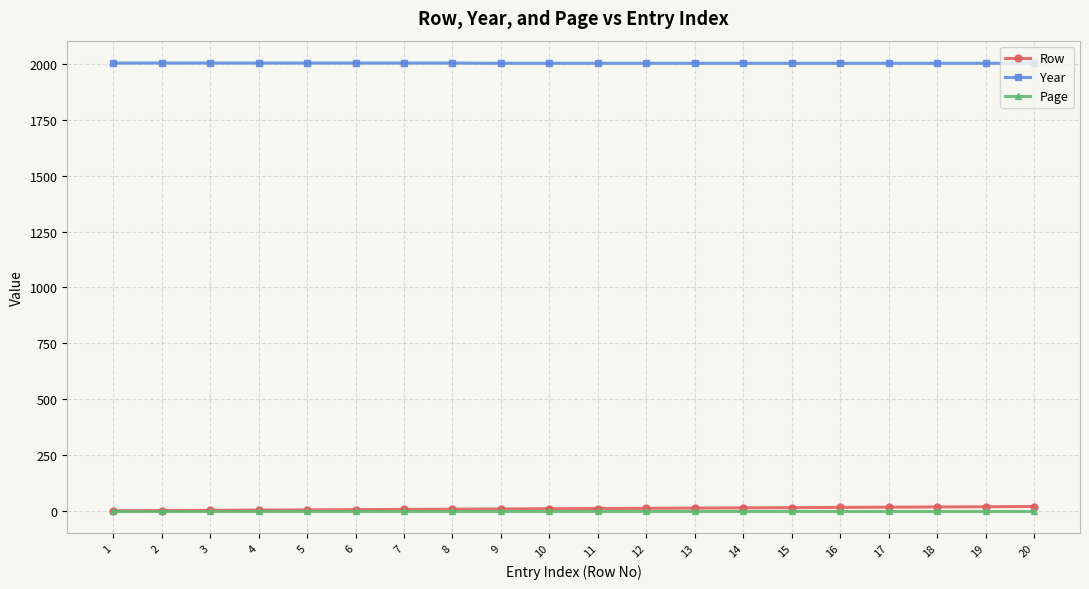

Is the value of Year at 9 greater than the value of Row at 19?

Yes